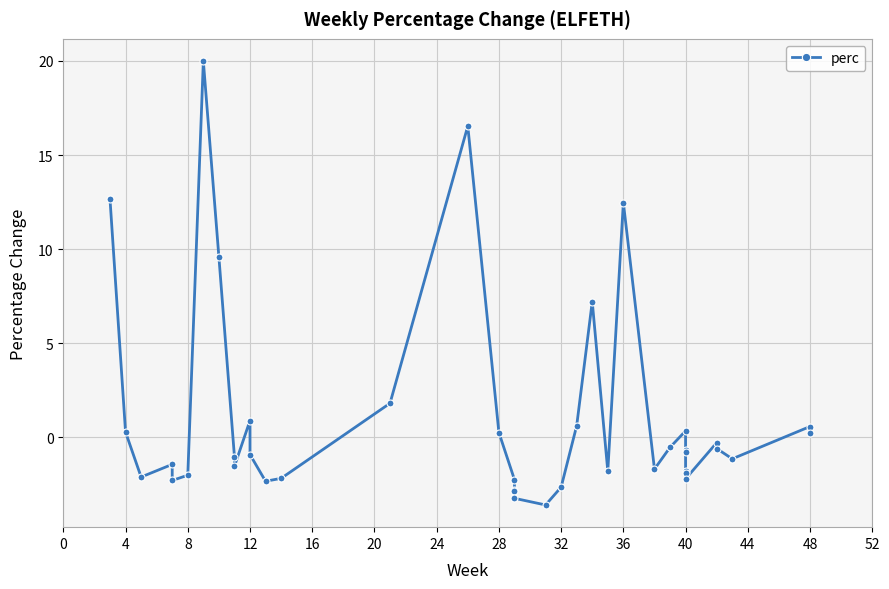

What is the average value?

0.9